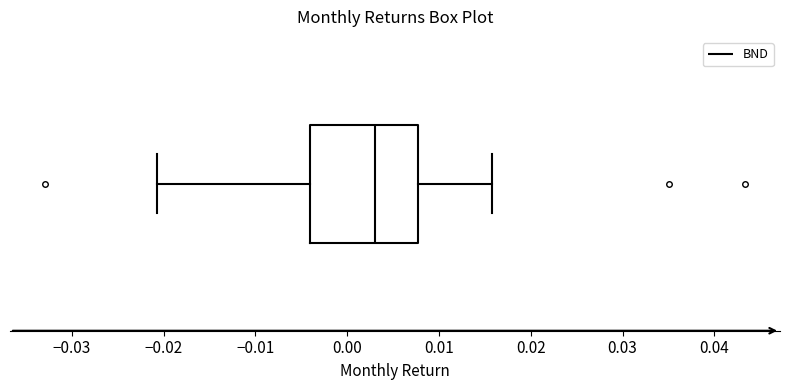

Transcribe this box plot: give where the median line is, the range the box spans, and where the two whiskers end, as read against the x-axis. The values are not printed on the chart, so give them approximately, as read against the axis.

median 0.003, box -0.004 to 0.008, whiskers -0.021 to 0.016